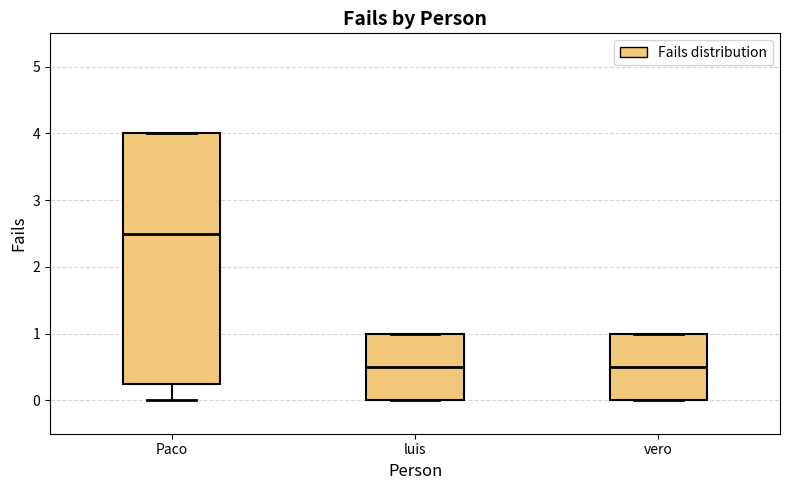

Reading left to right, read every box against the y-axis: the position of its median line, the range the box covers, and the ends of its whiskers. The values are not printed on the chart, so give them approximately, as read against the axis.

Paco: median 2.5, box 0.3 to 4.0, whiskers 0.0 to 4.0
luis: median 0.5, box 0.0 to 1.0, whiskers 0.0 to 1.0
vero: median 0.5, box 0.0 to 1.0, whiskers 0.0 to 1.0